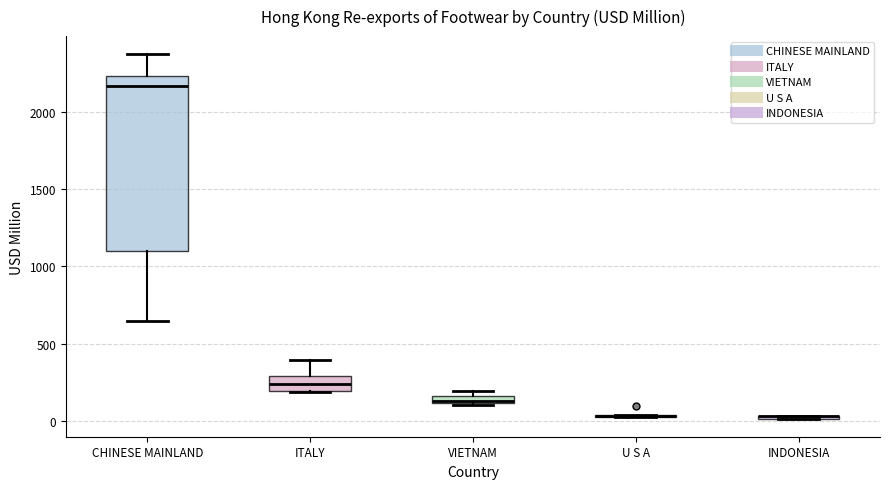

Which box is the tallest, from its lower edge to its upper edge?

CHINESE MAINLAND